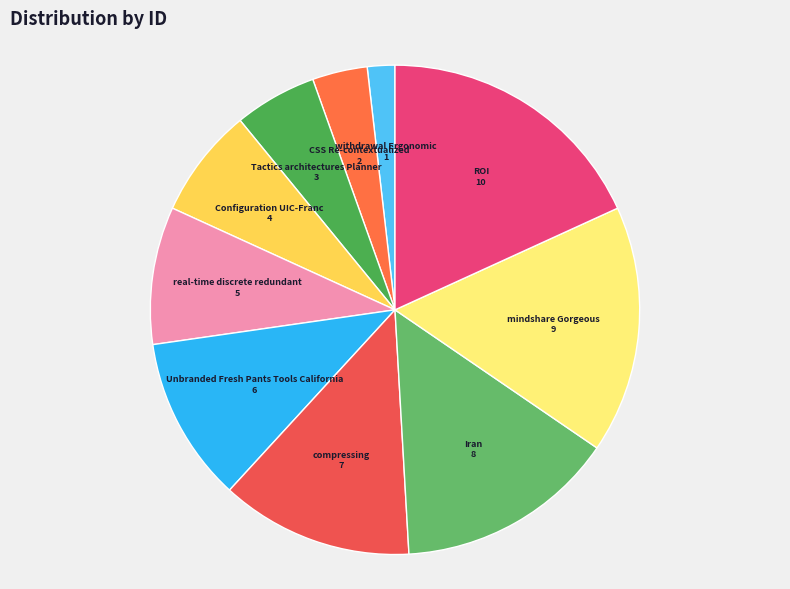

Is there a majority slice in this chart?

No